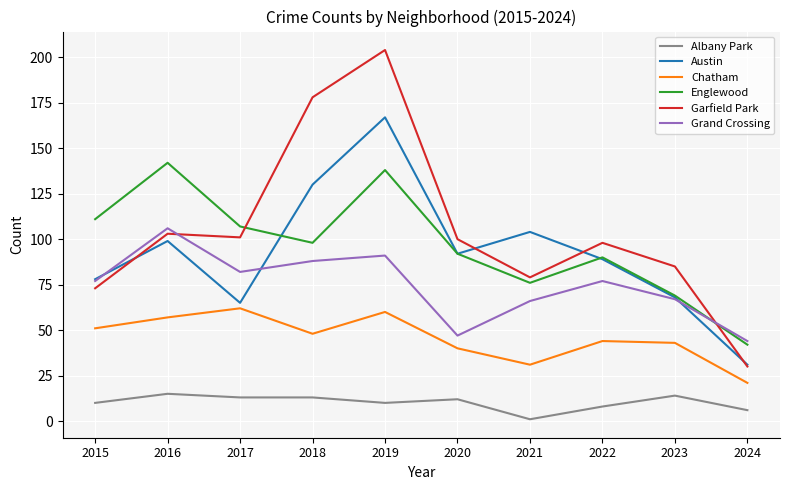

Is this an area chart (filled region under the line)?

No